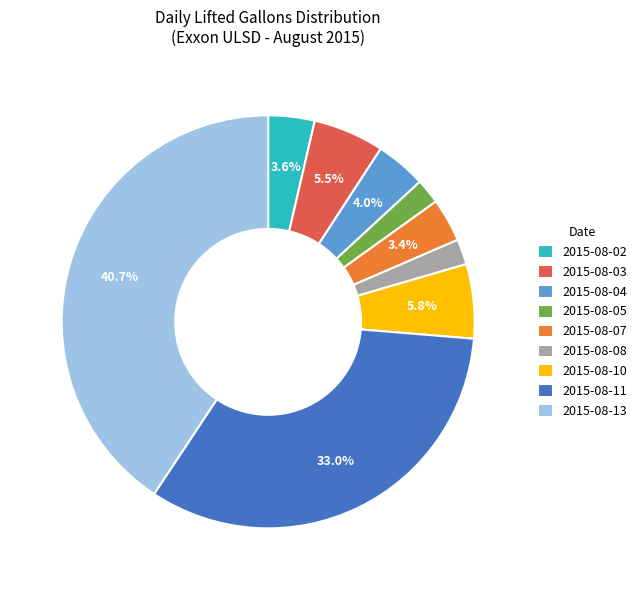

Between 2015-08-02 and 2015-08-03, which is larger?

2015-08-03